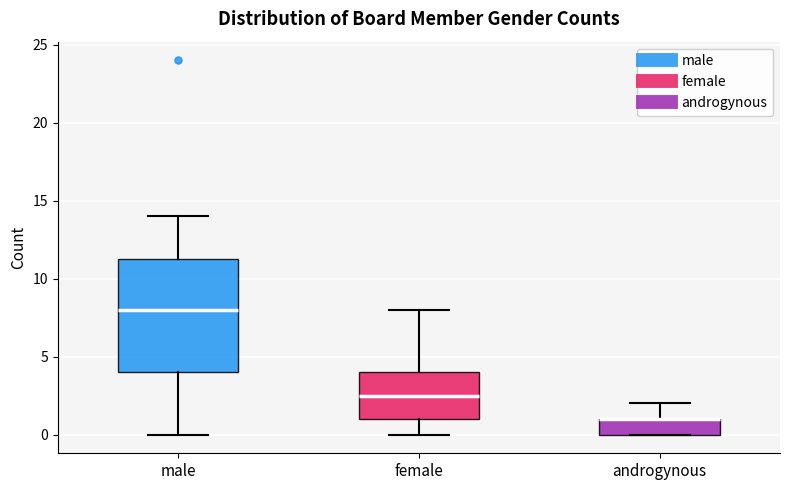

Reading left to right, read every box against the y-axis: the position of its median line, the range the box covers, and the ends of its whiskers. The values are not printed on the chart, so give them approximately, as read against the axis.

male: median 8.0, box 4.0 to 11.5, whiskers 0.0 to 14.0
female: median 2.5, box 1.0 to 4.0, whiskers 0.0 to 8.0
androgynous: median 1.0 (drawn on the box's upper edge), box 0.0 to 1.0, whiskers 0.0 to 2.0